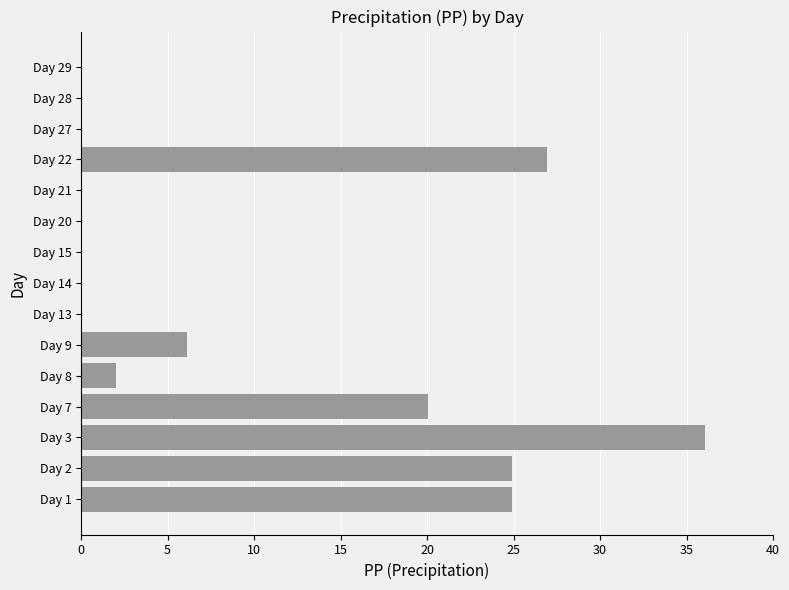

What is the sum of all values?

141.0